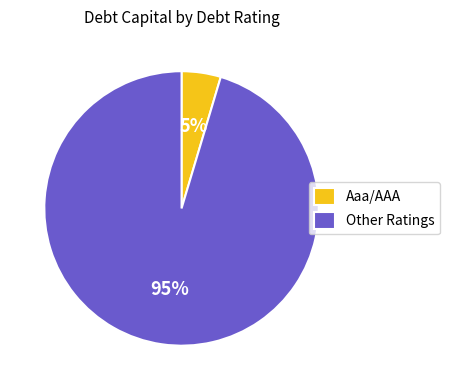

Which slice is the smallest?

Aaa/AAA